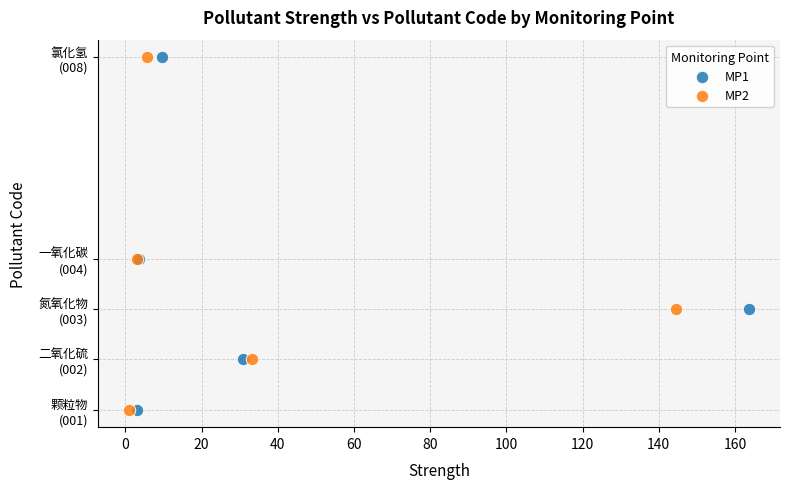

What are all the series names shown in the legend?

MP1, MP2